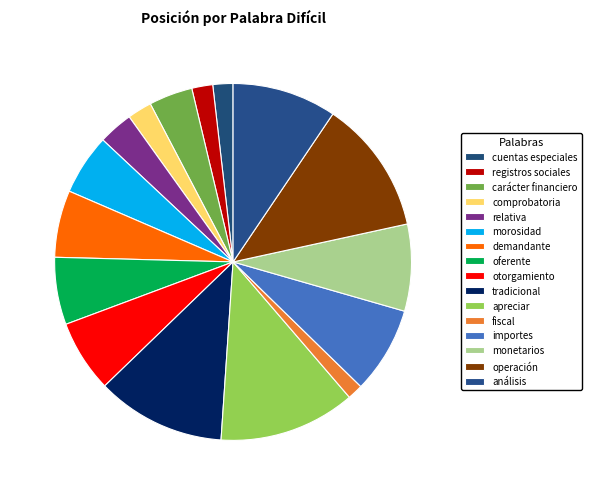

How many segments does this pie chart have?

16